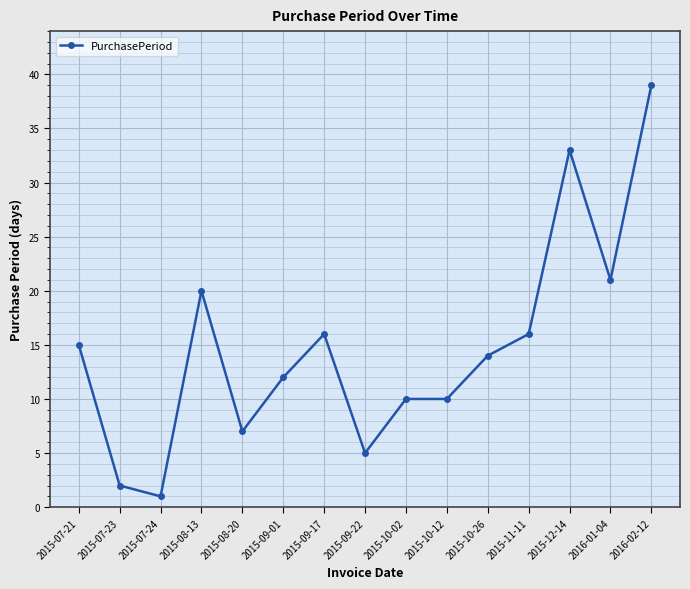

Where does the data first go above 14?

2015-07-21